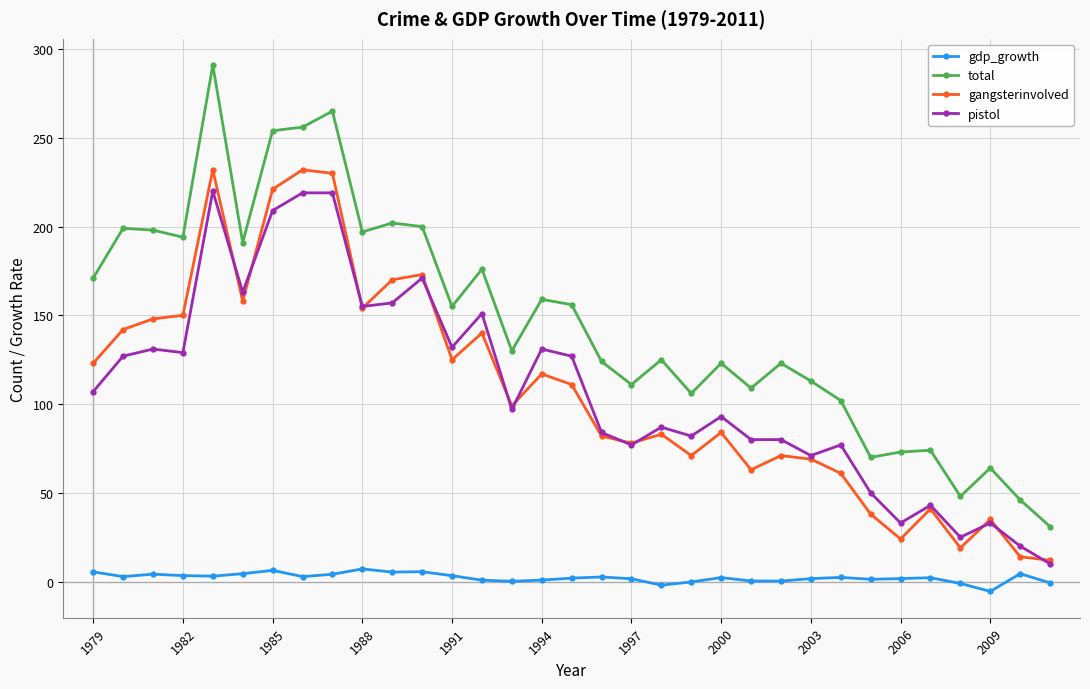

Which series has the largest range (max minus min)?

total